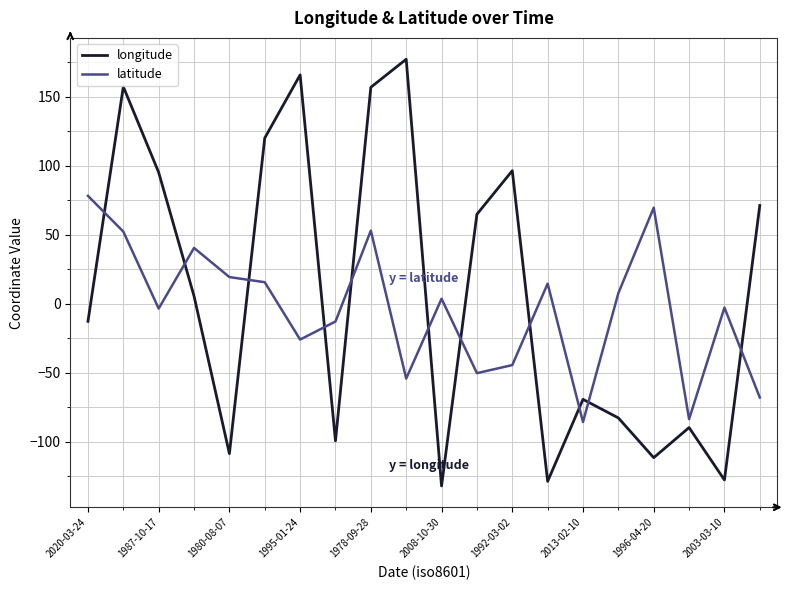

After their last crossing, which series has the higher values: latitude or longitude?

longitude